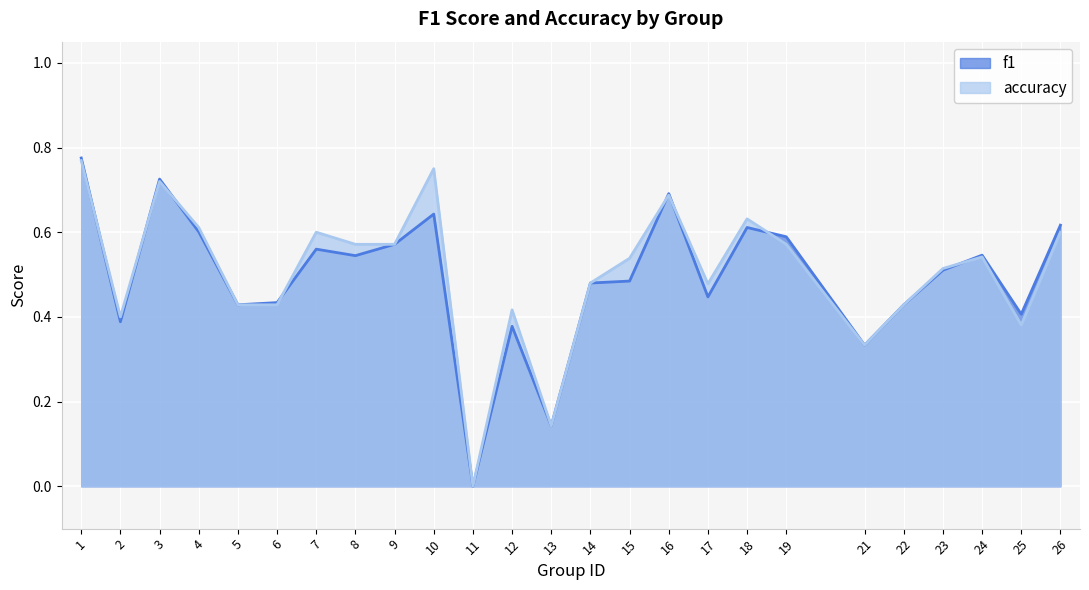

Is it true that accuracy equals 0.4 at 5?

True